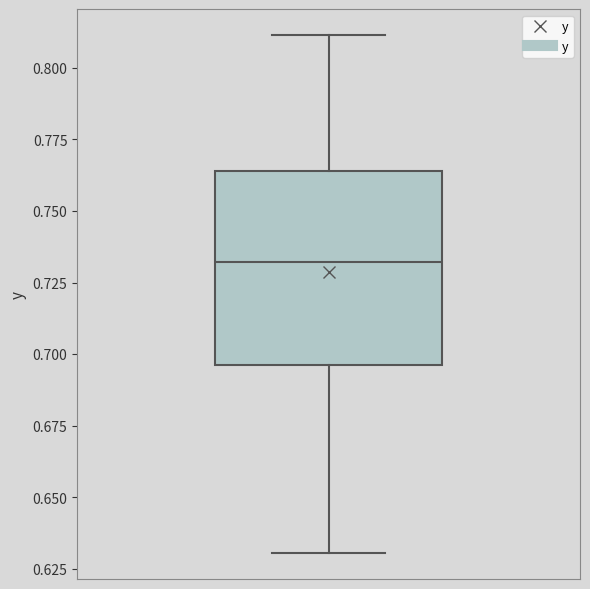

Where does the upper whisker of the box end on the y-axis? The values are not printed on the chart, so give them approximately, as read against the axis.

0.810